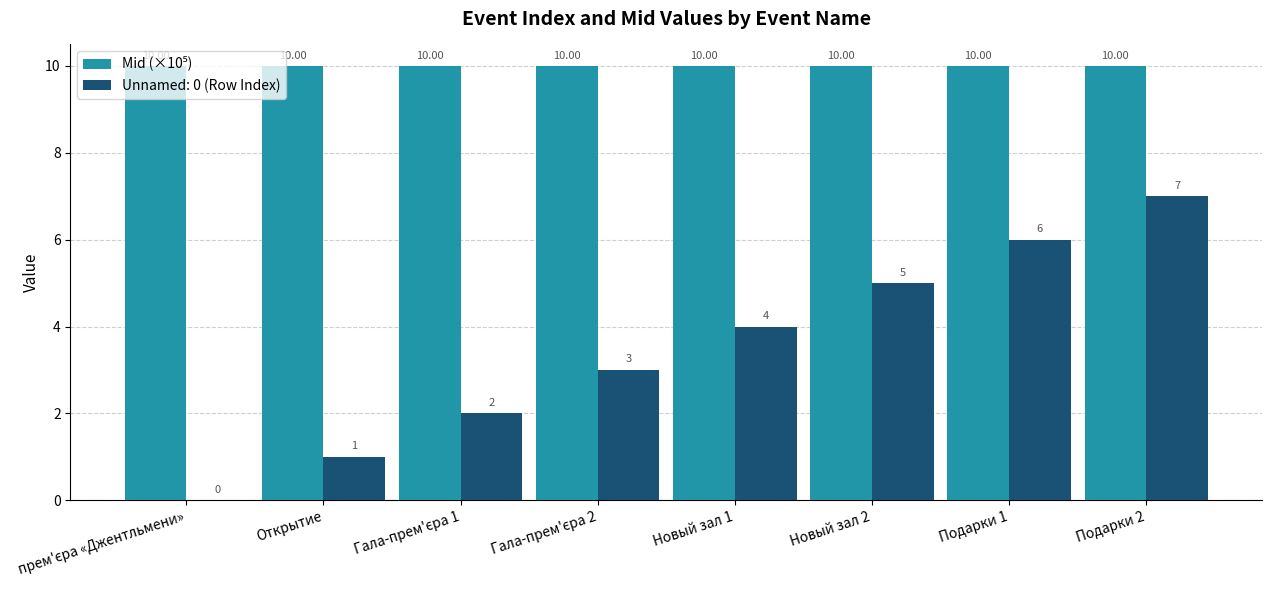

What is the sum of the Unnamed: 0 (Row Index) values at Подарки 1 and Новый зал 1?

10.0